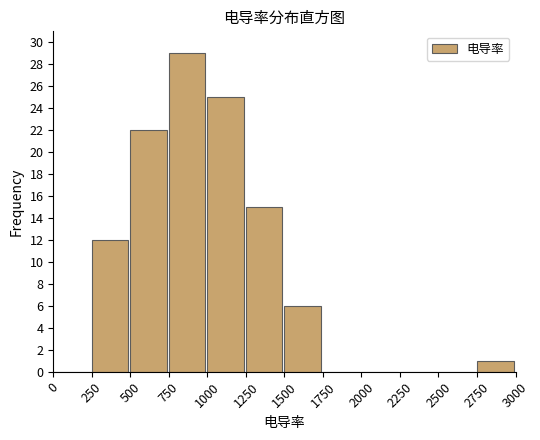

Which range on the x-axis has the tallest bar?

750 to 1000